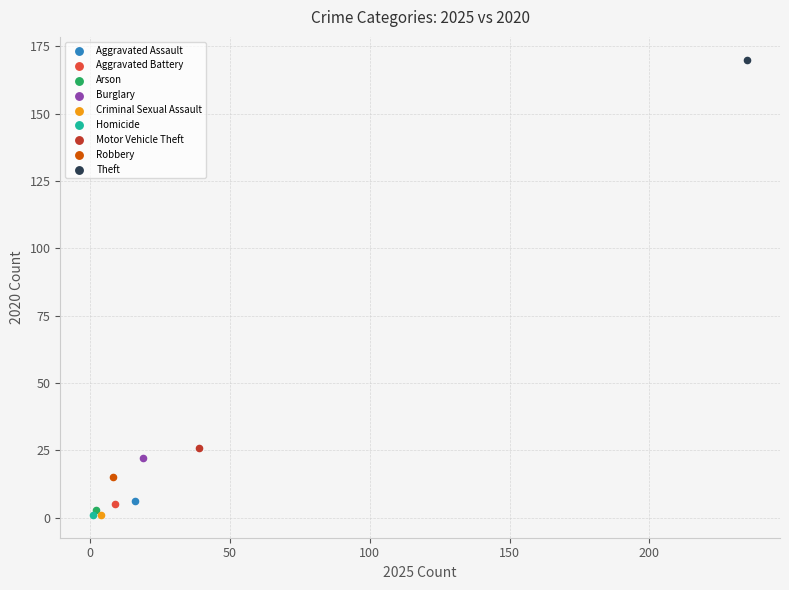

Which series reaches the maximum Y coordinate?

Theft